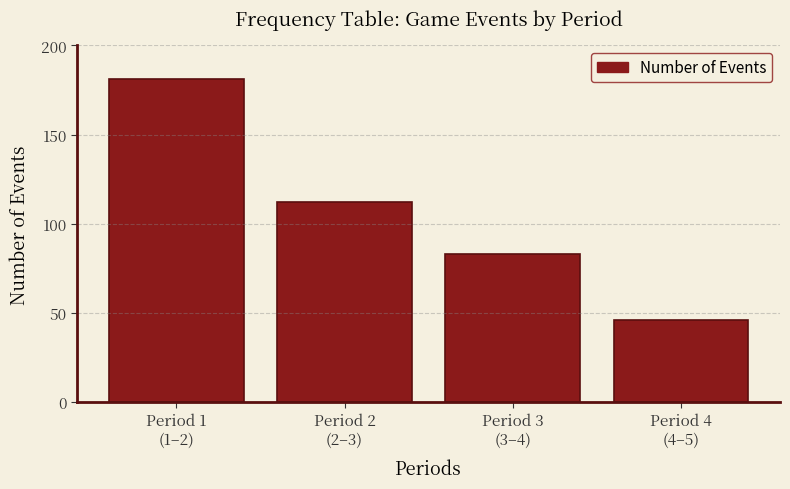

Reading left to right, list all the values displayed in this chart.

181	112	83	46